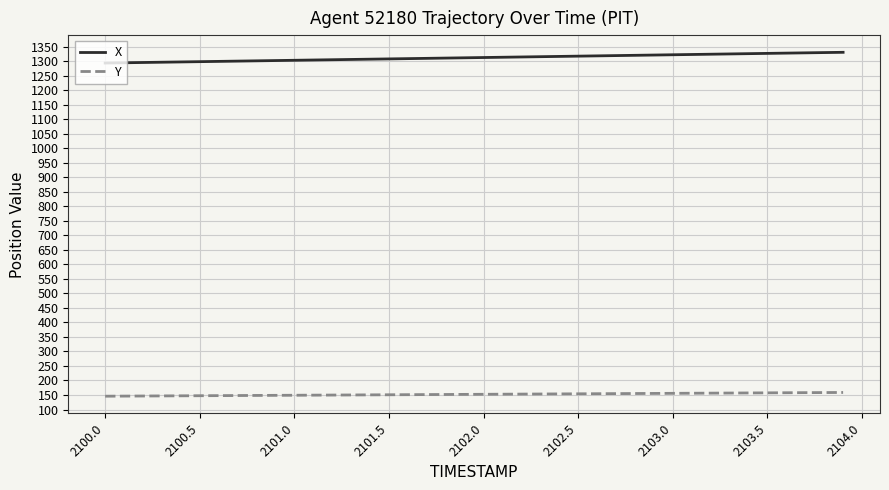

True or false: Y and X cross at least once.

False